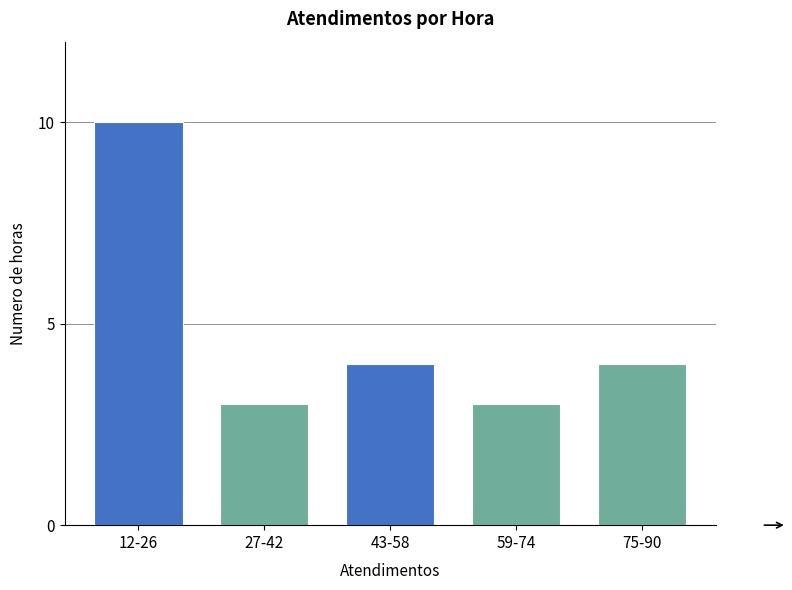

Reading left to right, what are all the values shown in this chart?

10	3	4	3	4